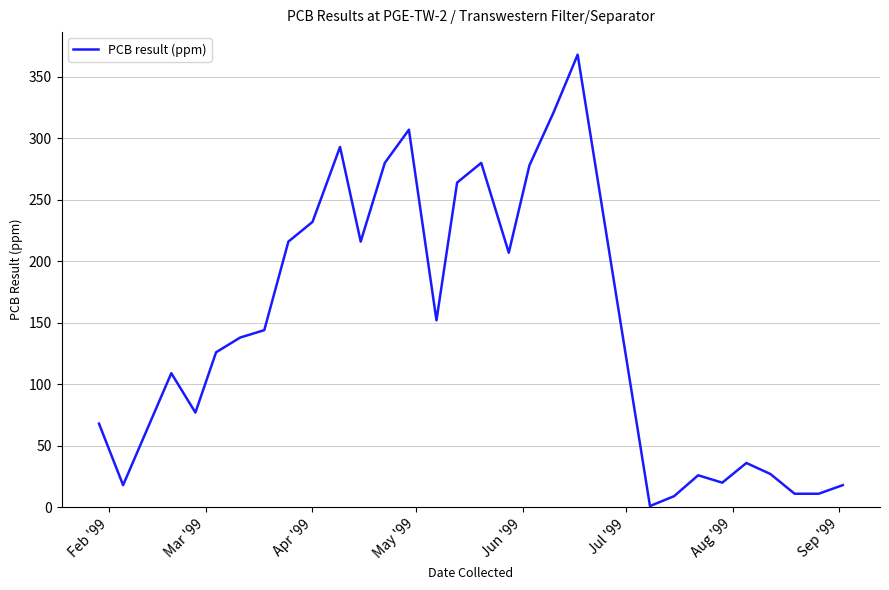

What is the difference between the maximum and minimum values?

367